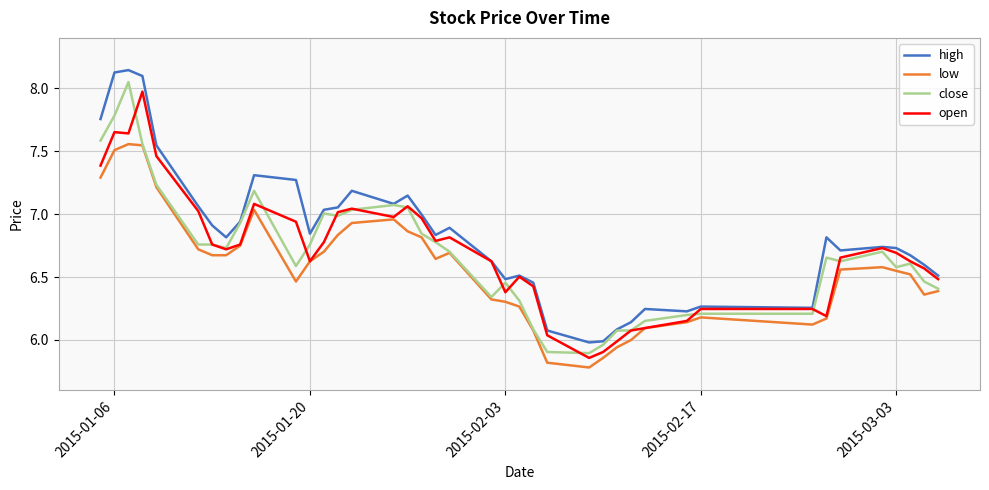

True or false: high and low intersect in this chart.

False